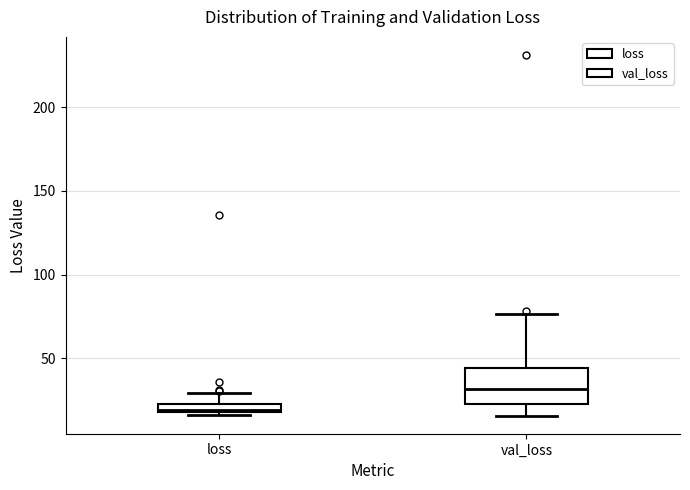

Which box's median line is the highest?

val_loss